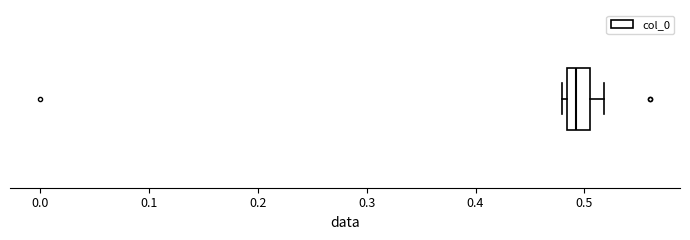

Read this box plot against the x-axis: the position of the median line, the range covered by the box, and the ends of both whiskers. The values are not printed on the chart, so give them approximately, as read against the axis.

median 0.49, box 0.48 to 0.51, whiskers 0.48 (just left of the box's left edge) to 0.52